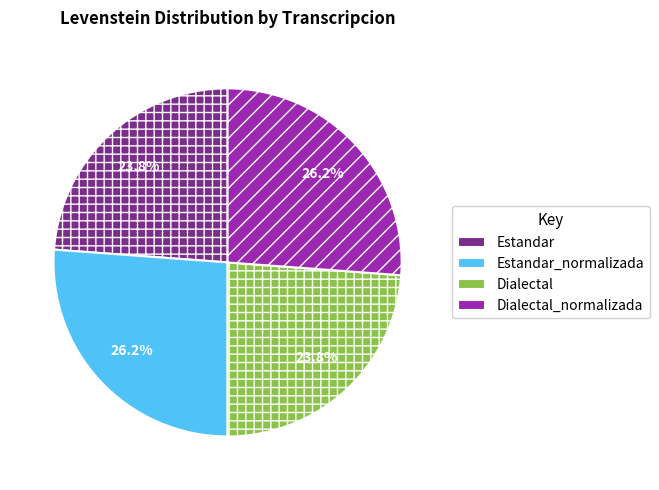

What percentage is the Estandar slice, to the nearest percent?

24%